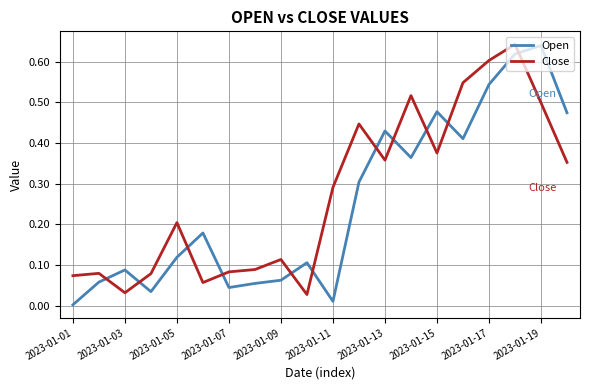

After their last crossing, which series has the higher values: Open or Close?

Open